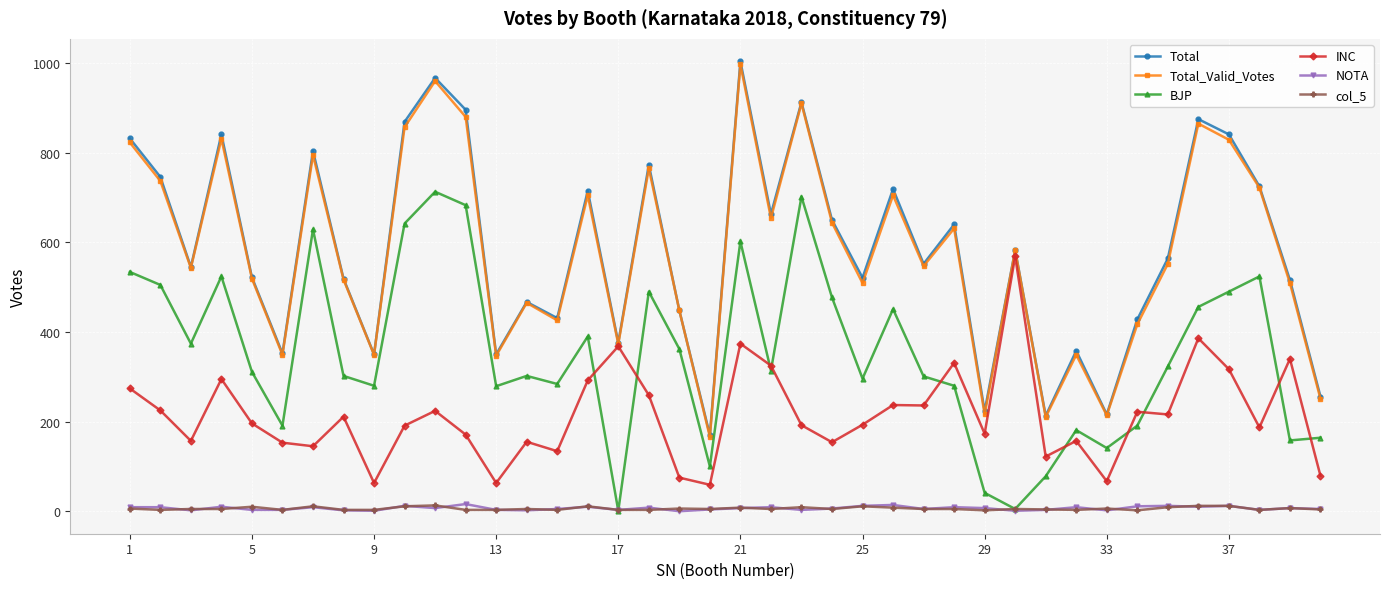

True or false: col_5 and Total intersect in this chart.

False